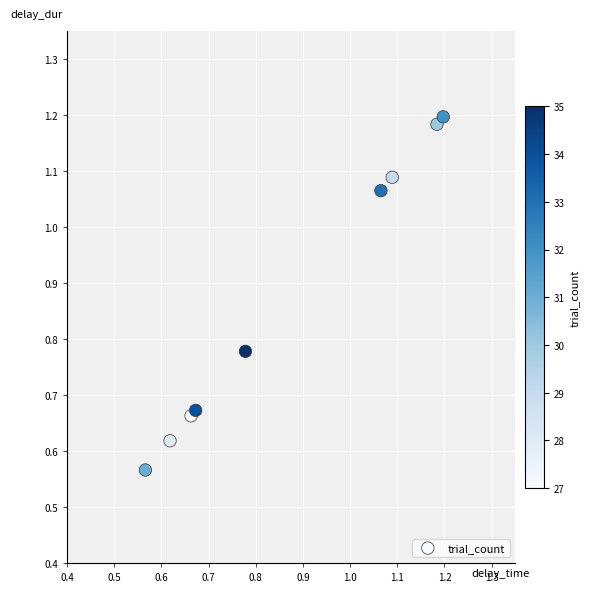

What is the average Y value?

0.9